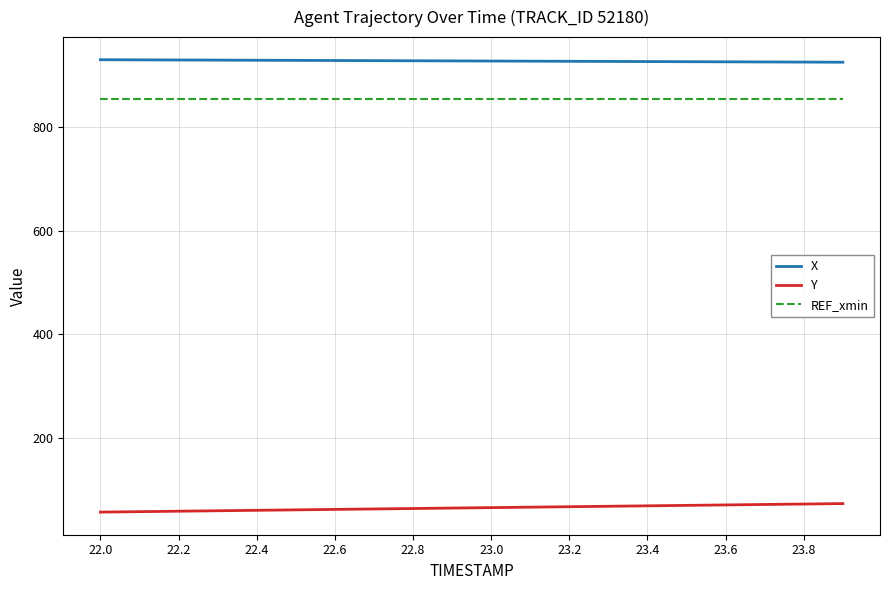

How many values in the X series exceed 928?

11